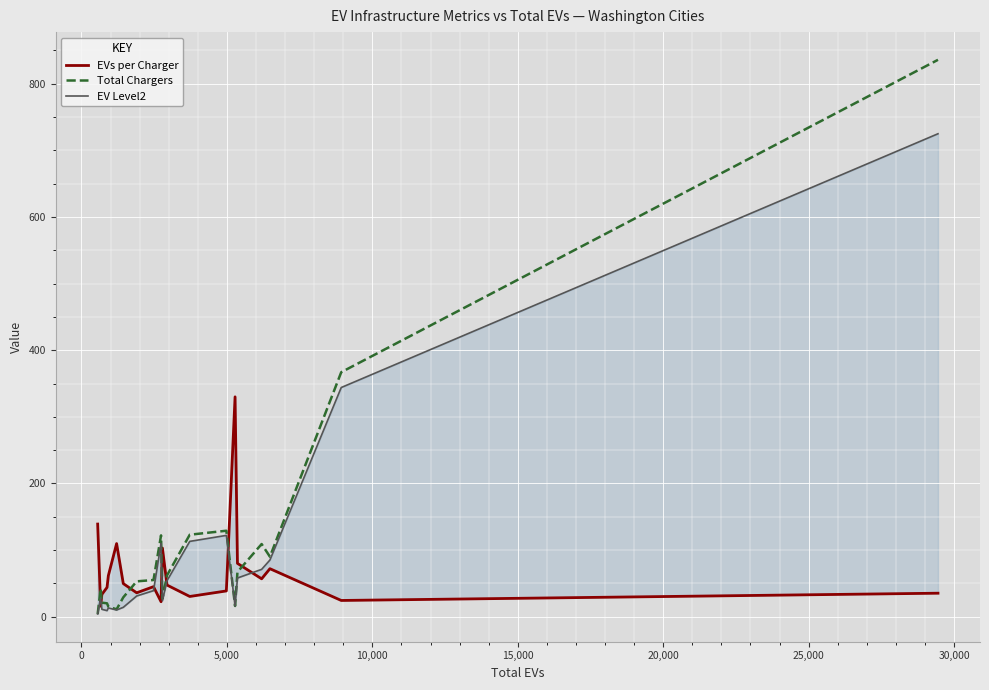

How many lines are shown in the chart?

3